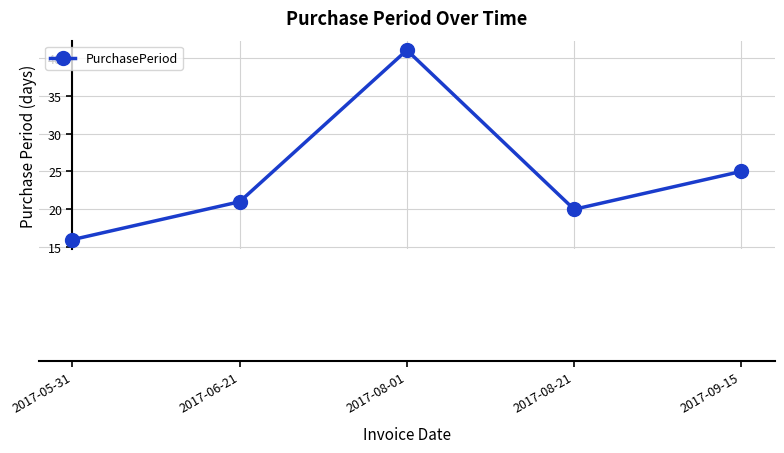

How many interior local valleys (lower than both neighbors) does the data have?

1